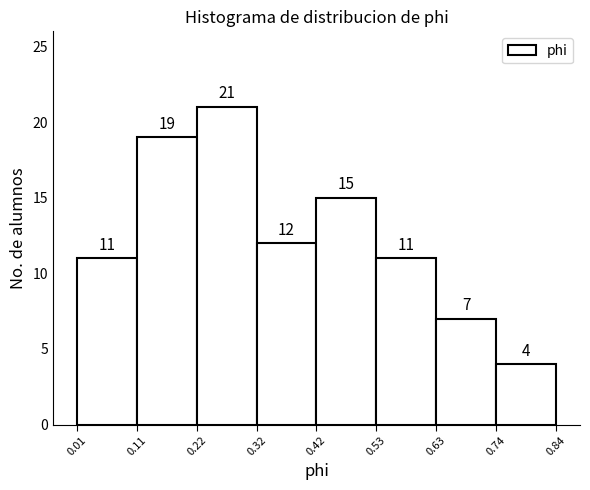

How tall is the bar that spans 0.11 to 0.22 on the x-axis?

19